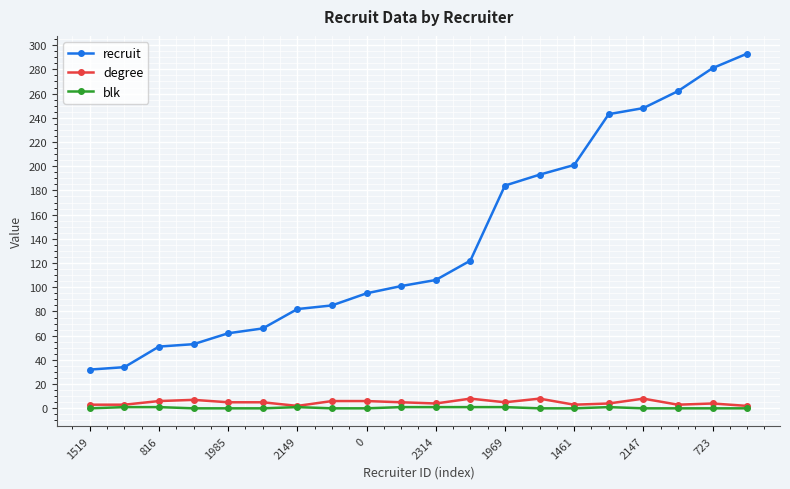

What is the lowest value of the recruit series?

32